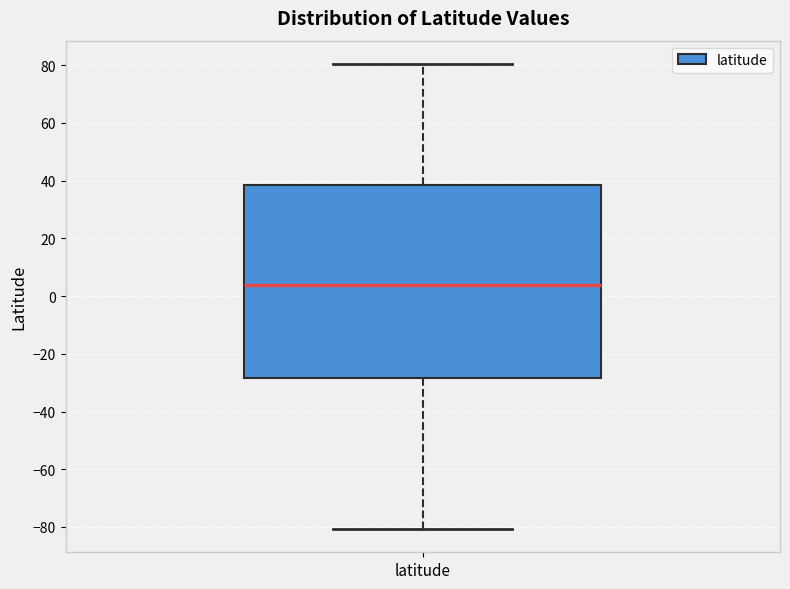

Read this box plot against the y-axis: the position of the median line, the range covered by the box, and the ends of both whiskers. The values are not printed on the chart, so give them approximately, as read against the axis.

median 4, box -28 to 38, whiskers -80 to 80